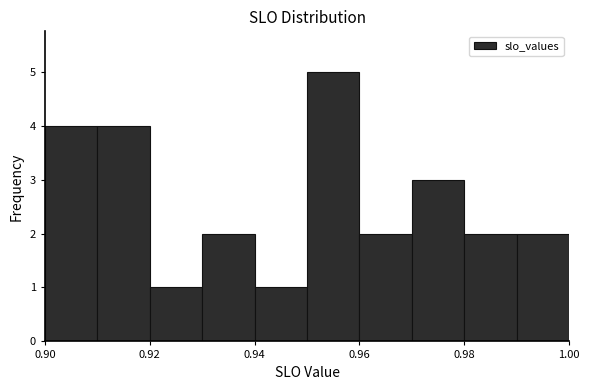

Reading left to right, list every bar in this chart as the range it spans on the x-axis followed by its height. The values are not printed on the chart, so give them approximately, as read against the axis.

0.90 to 0.91: 4
0.91 to 0.92: 4
0.92 to 0.93: 1
0.93 to 0.94: 2
0.94 to 0.95: 1
0.95 to 0.96: 5
0.96 to 0.97: 2
0.97 to 0.98: 3
0.98 to 0.99: 2
0.99 to 1.00: 2